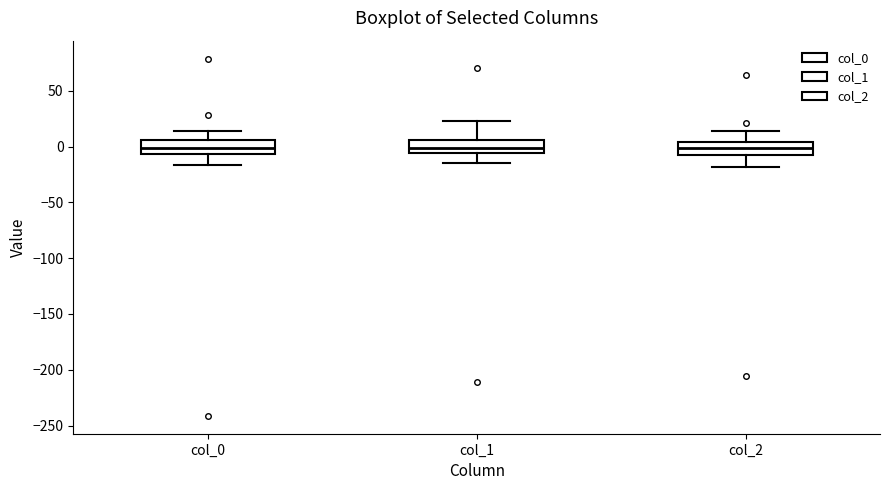

Where does the median line of the box for col_1 sit on the y-axis? The values are not printed on the chart, so give them approximately, as read against the axis.

0